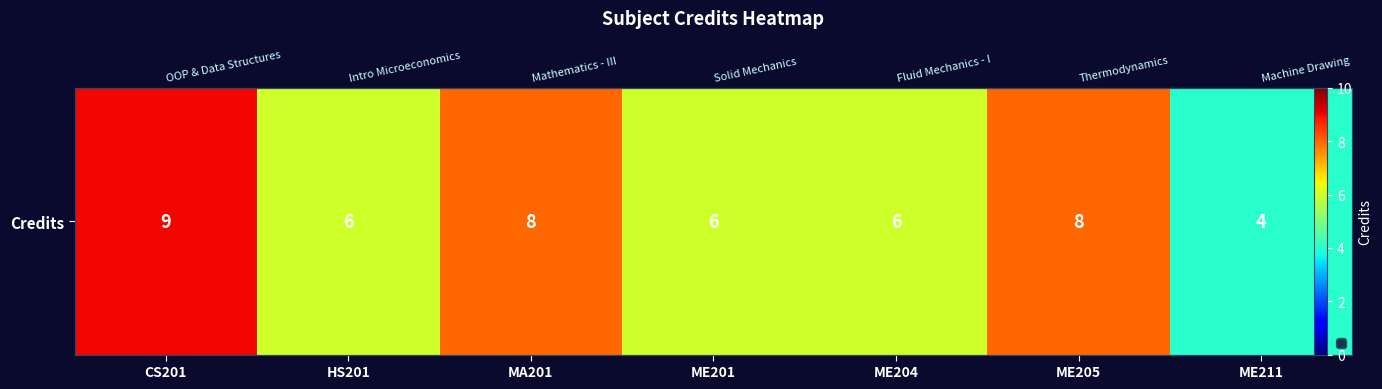

How many values are between 6 and 8?

5